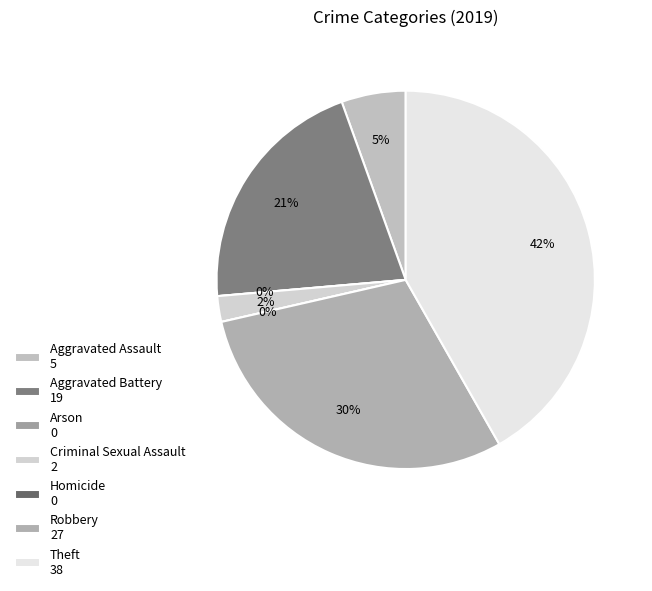

Is there a majority slice in this chart?

No